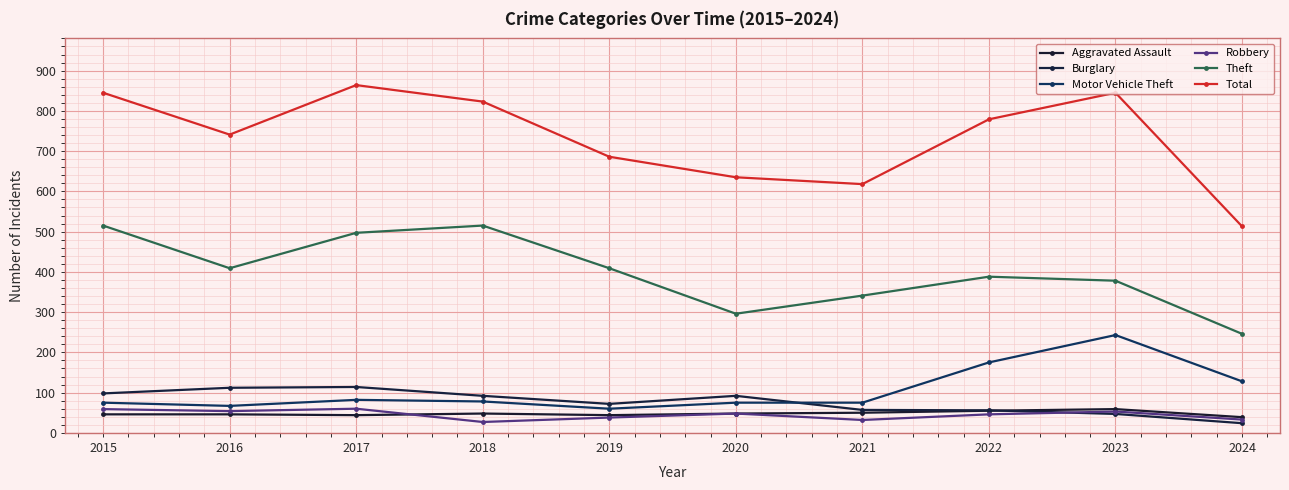

In Burglary, how many points are higher than both neighbors (excluding endpoints)?

2